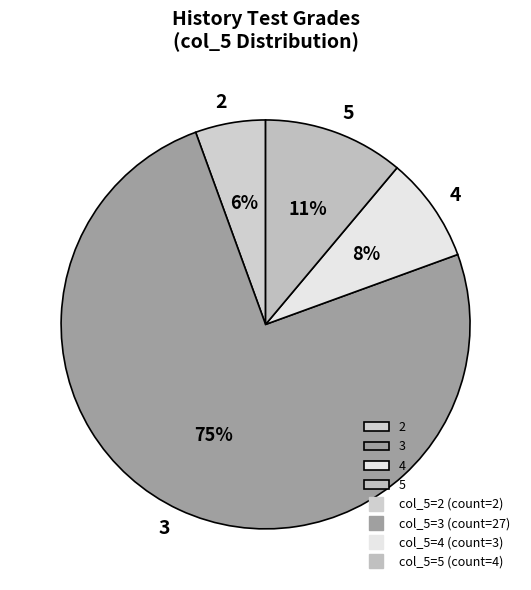

Between 4 and 2, which is larger?

4